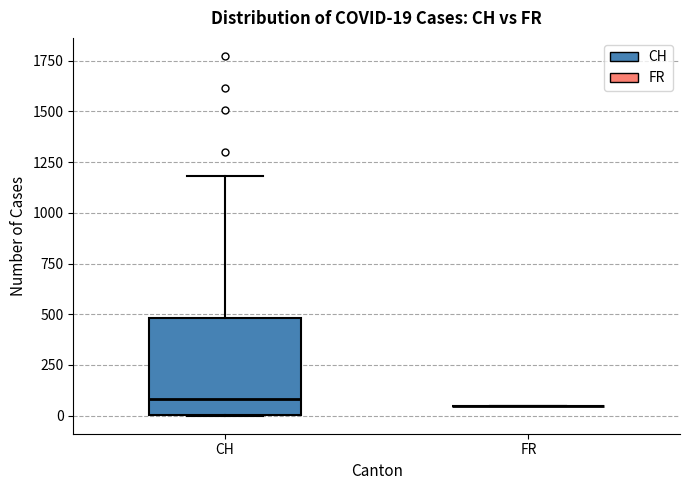

Which box is the tallest, from its lower edge to its upper edge?

CH